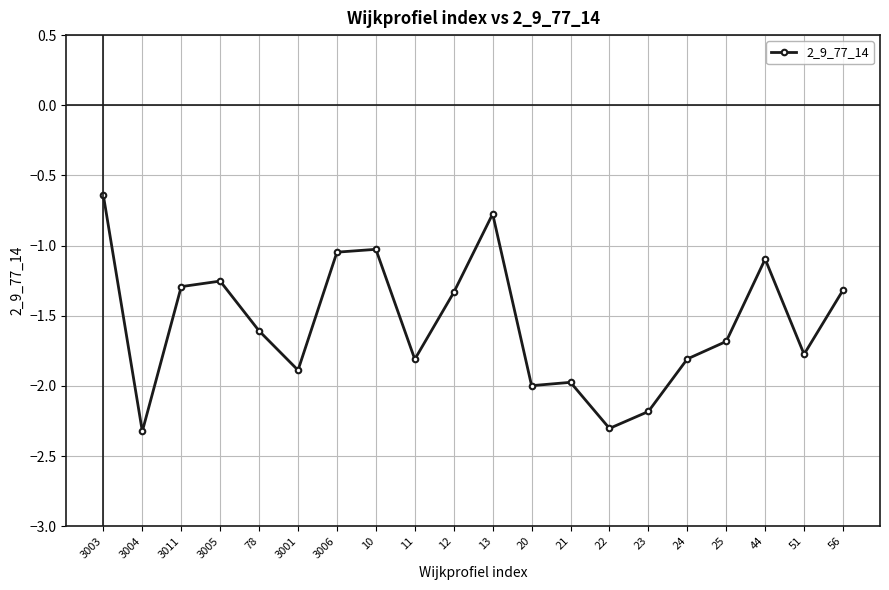

Which label corresponds to the largest value in the chart?

3003